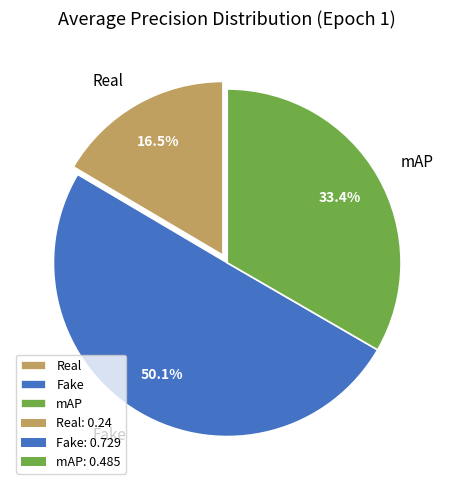

How many segments does this pie chart have?

3